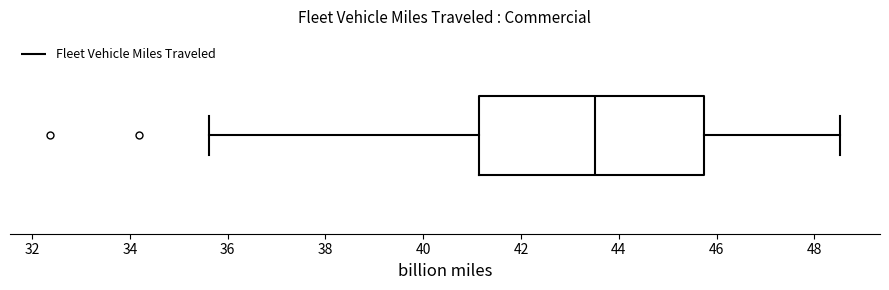

Read this box plot against the x-axis: the position of the median line, the range covered by the box, and the ends of both whiskers. The values are not printed on the chart, so give them approximately, as read against the axis.

median 43.6, box 41.2 to 45.8, whiskers 35.6 to 48.6